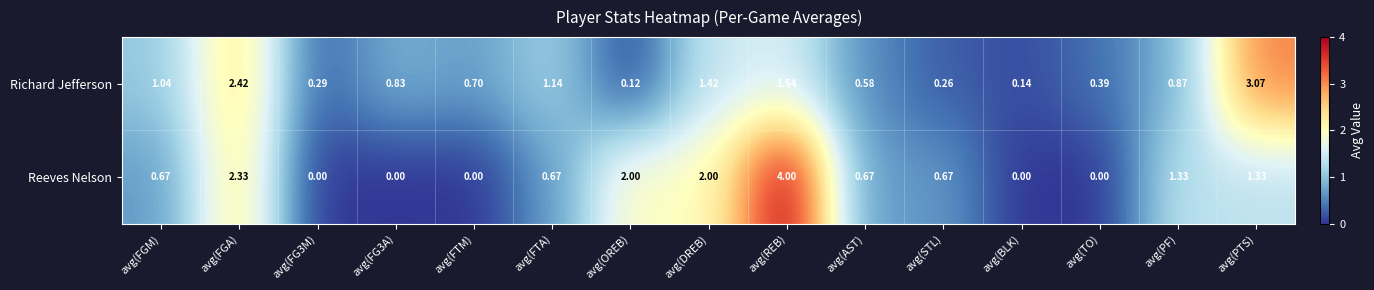

Is the value of Reeves Nelson at avg(FG3M) greater than the value of Richard Jefferson at avg(FG3M)?

No